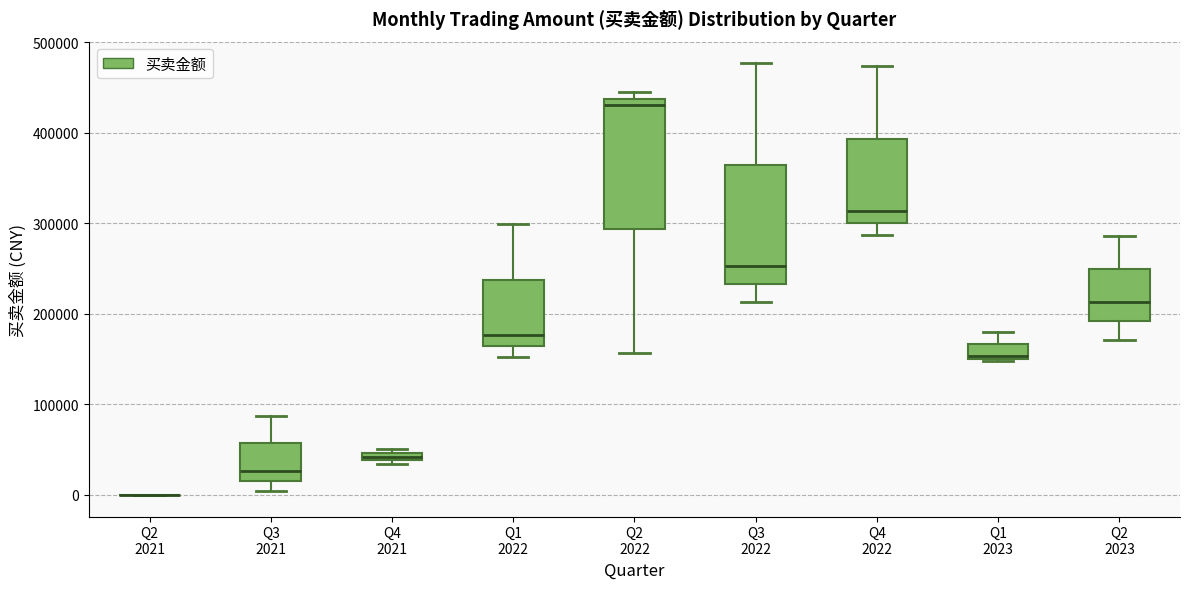

Where is the upper edge of the box for Q1 2023 on the y-axis? The values are not printed on the chart, so give them approximately, as read against the axis.

170000